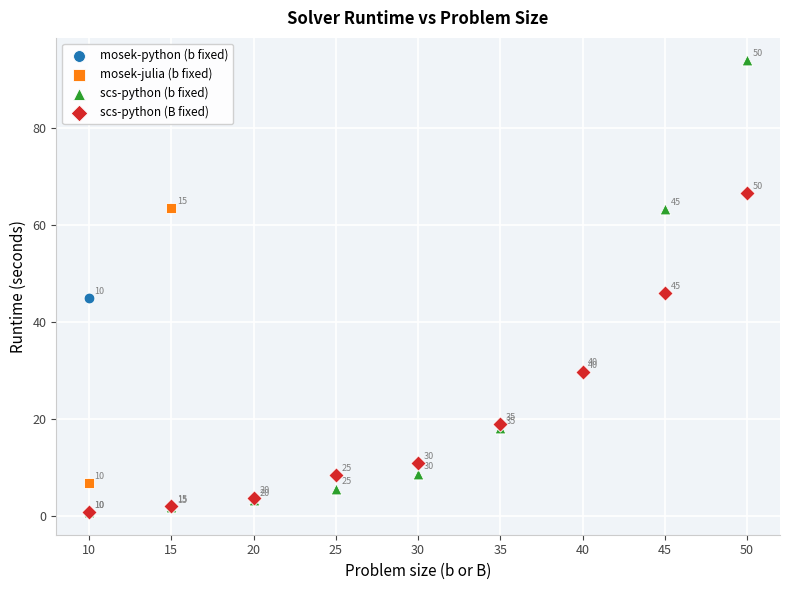

What are all the series names shown in the legend?

mosek-python (b fixed), mosek-julia (b fixed), scs-python (b fixed), scs-python (B fixed)